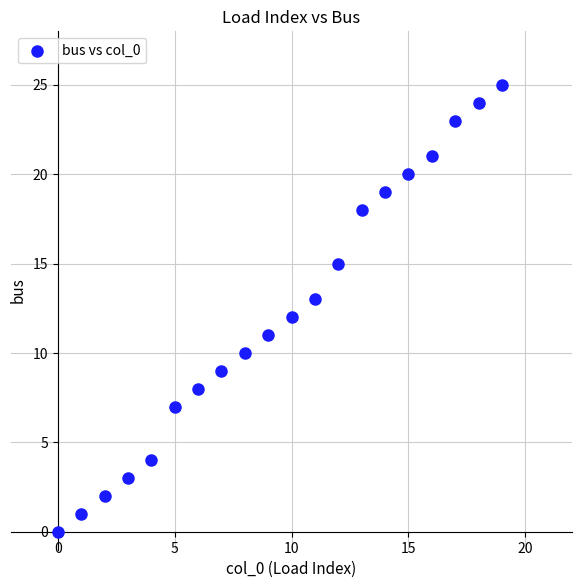

What is the range of Y values (max minus min)?

25